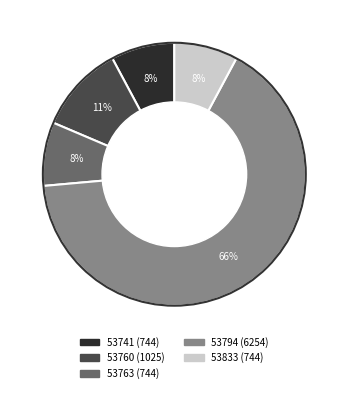

Approximately how many times larger is the value at 53760 compared to 53794?

0.2